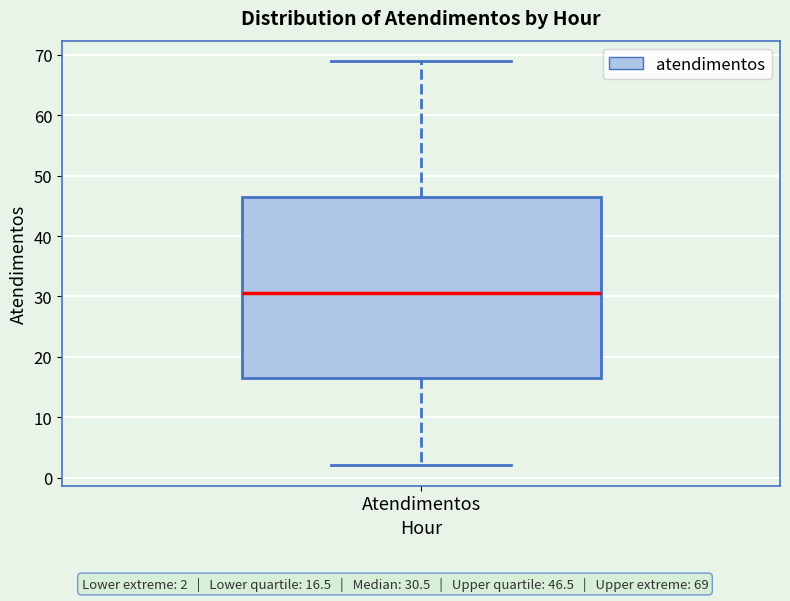

Where does the upper whisker of the box for Atendimentos end on the y-axis? The values are not printed on the chart, so give them approximately, as read against the axis.

69